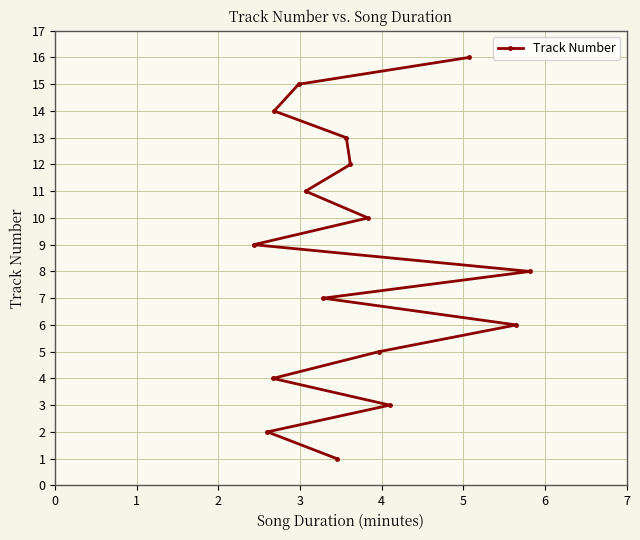

What is the greatest value displayed?

16